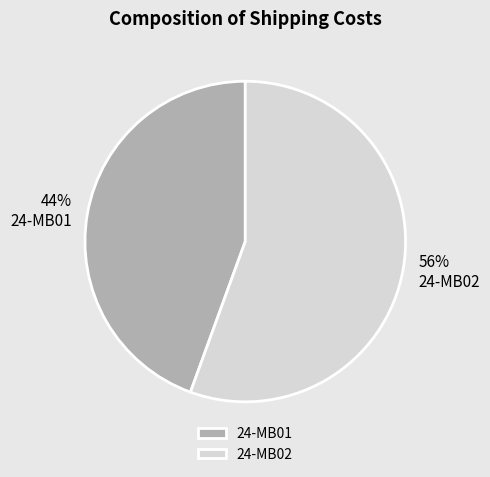

Do 24-MB01 and 24-MB02 together represent more than half of the pie?

Yes